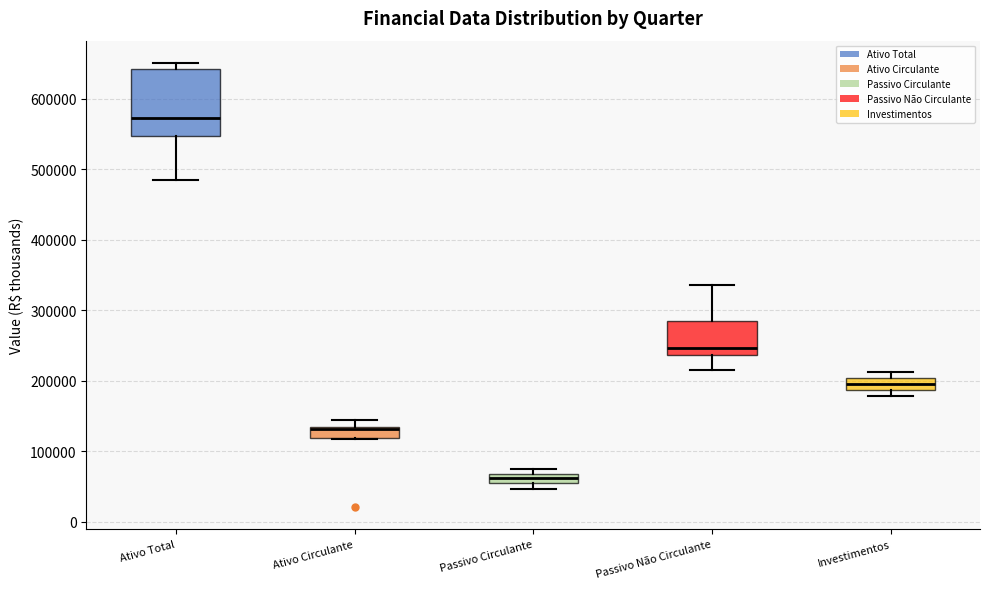

Comparing the boxes themselves (not the whiskers), which one is the tallest?

Ativo Total